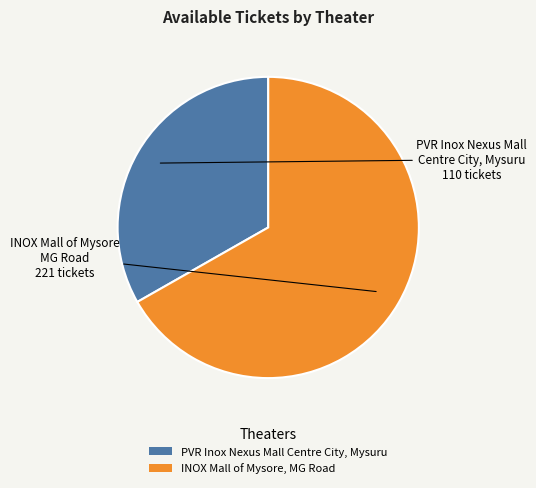

True or false: PVR Inox Nexus Mall Centre City, Mysuru accounts for 23% of the total.

False